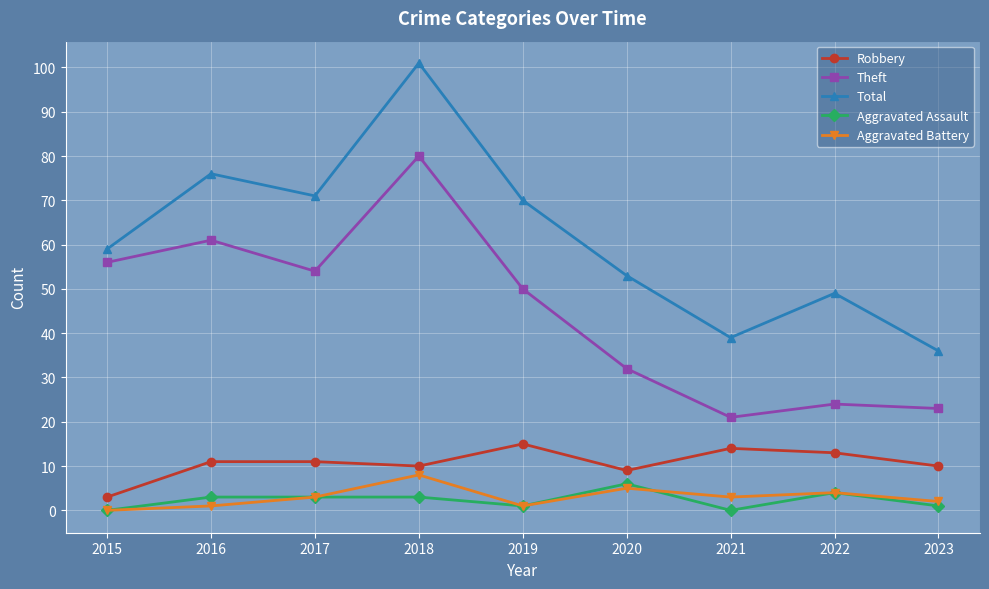

The Theft series shows 56 at 2015. True or false?

True